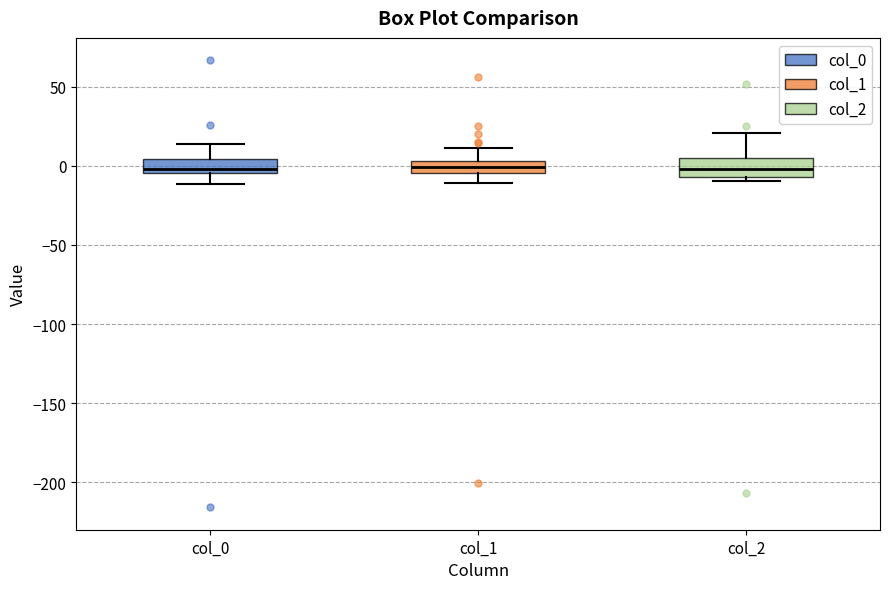

Where does the median line of the box for col_0 sit on the y-axis? The values are not printed on the chart, so give them approximately, as read against the axis.

0